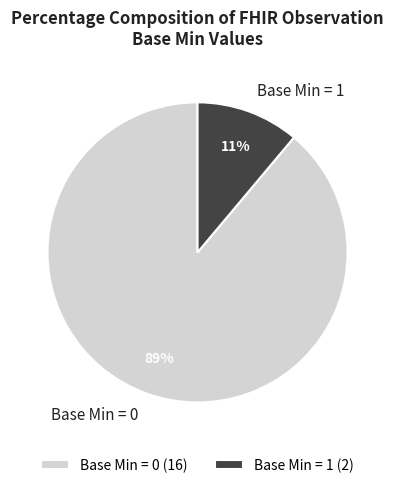

Which has a higher value, Base Min = 1 or Base Min = 0?

Base Min = 0